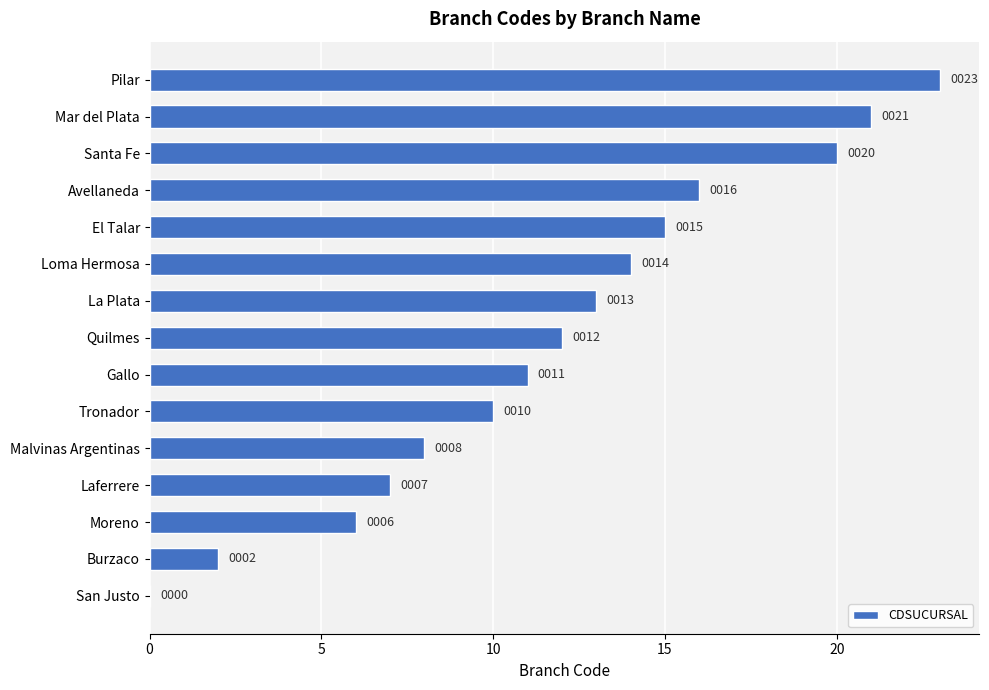

Which has a higher value, Pilar or Gallo?

Pilar